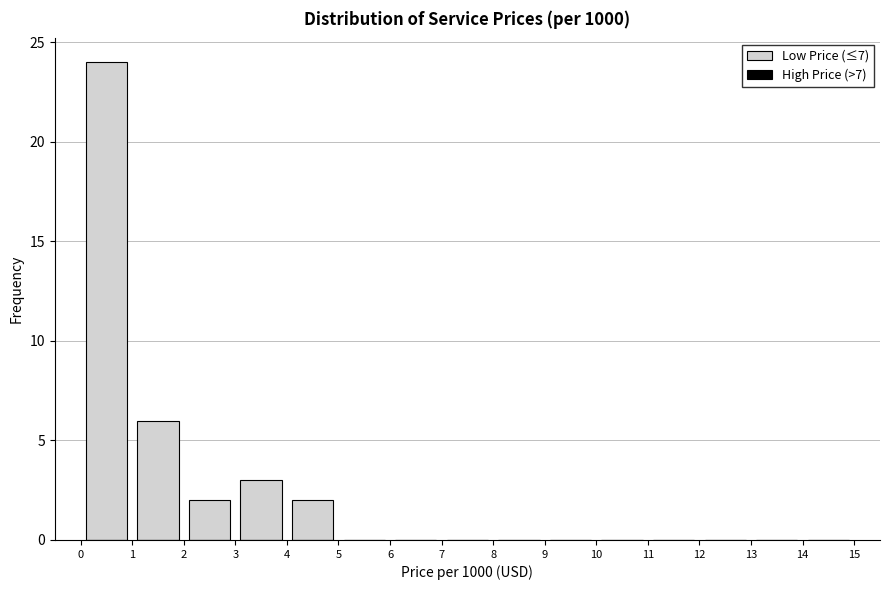

Reading left to right, transcribe this chart: for each bar, give the range it covers on the x-axis and its height. The values are not printed on the chart, so give them approximately, as read against the axis.

0 to 1: 24
1 to 2: 6
2 to 3: 2
3 to 4: 3
4 to 5: 2
5 to 6: 0
6 to 7: 0
7 to 8: 0
8 to 9: 0
9 to 10: 0
10 to 11: 0
11 to 12: 0
12 to 13: 0
13 to 14: 0
14 to 15: 0